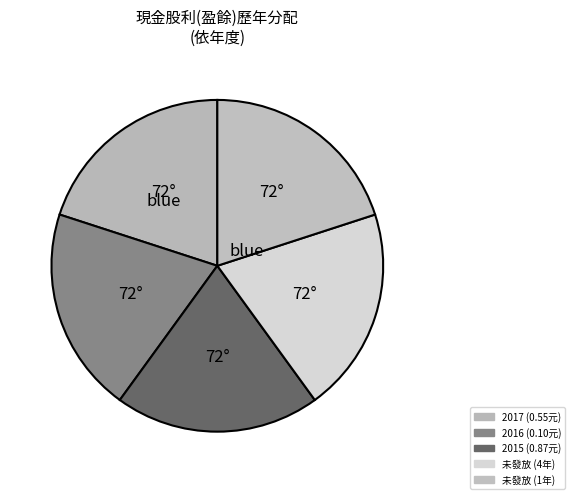

How many slices are in this pie chart?

5